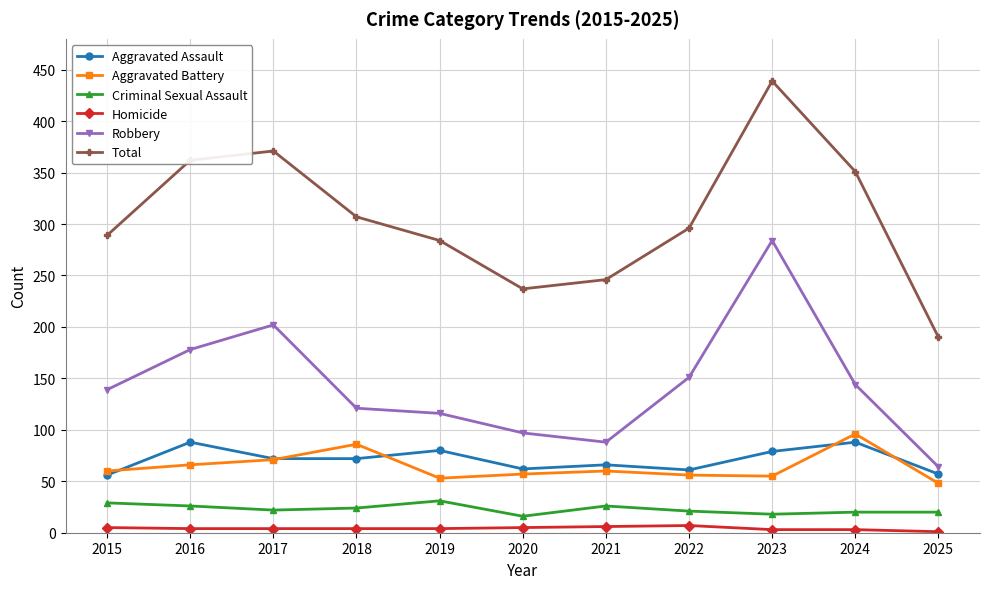

Which series has the widest spread of values?

Total